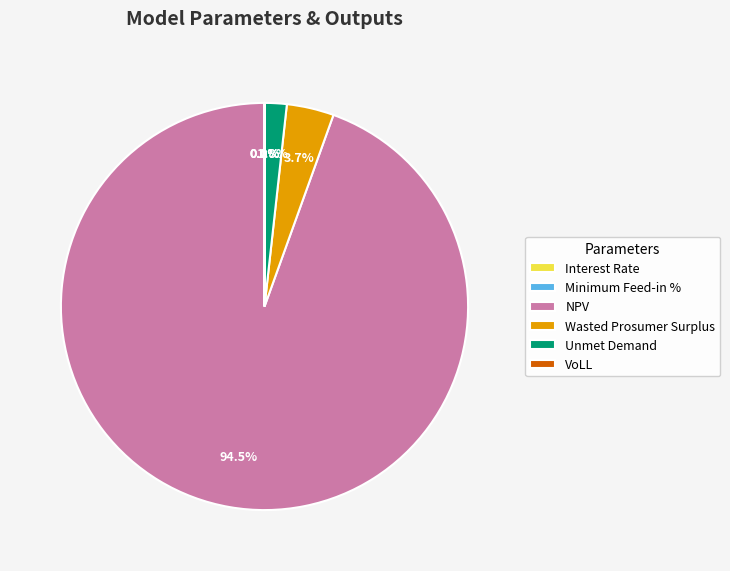

Which category has the biggest portion of the pie?

NPV